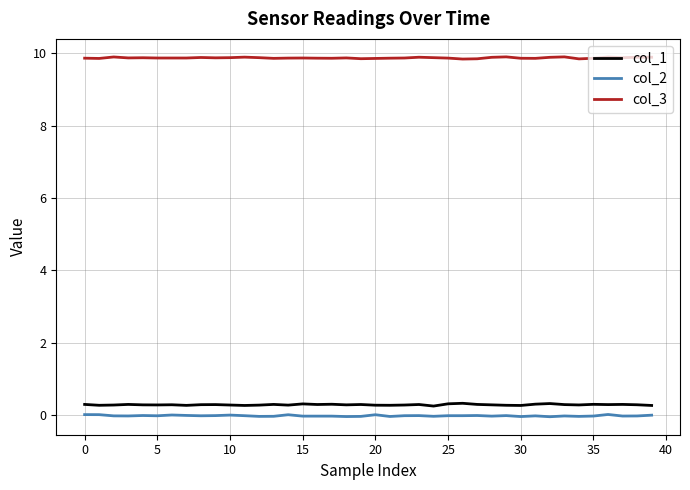

Which series has the largest total across all categories?

col_3